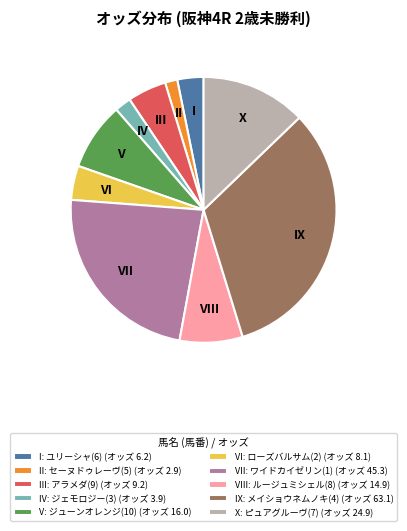

How many slices are in this pie chart?

10